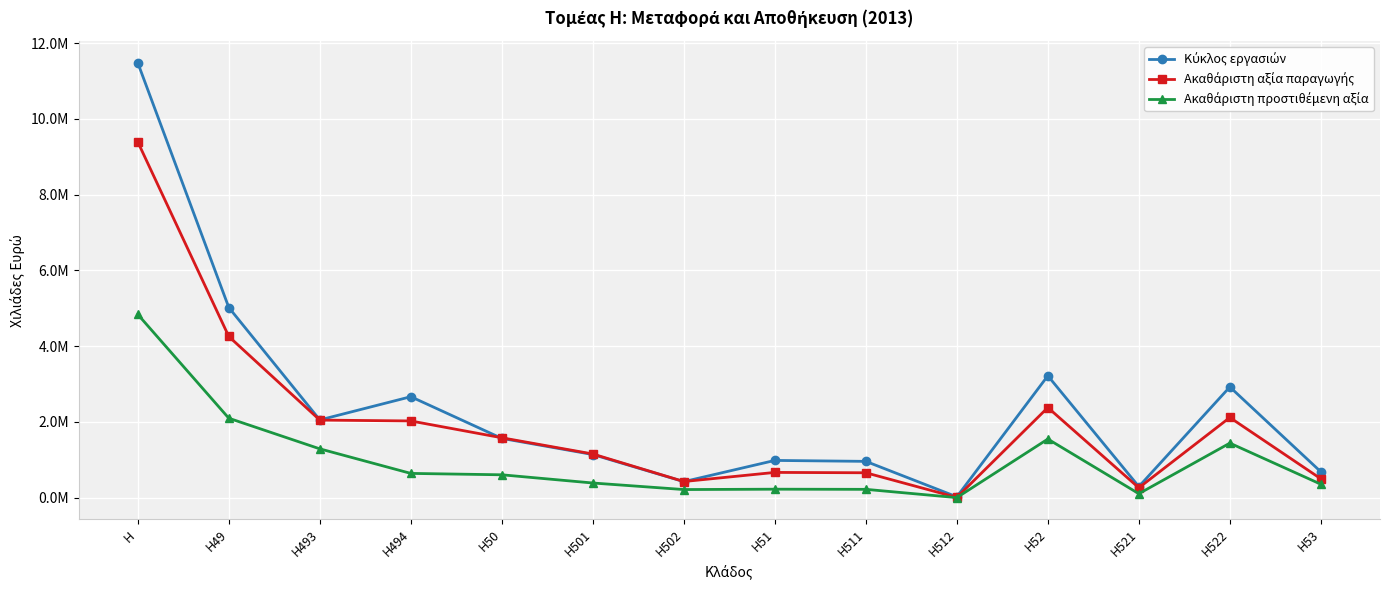

Where is Ακαθάριστη αξία παραγωγής nearest to the value 4700147?

H49